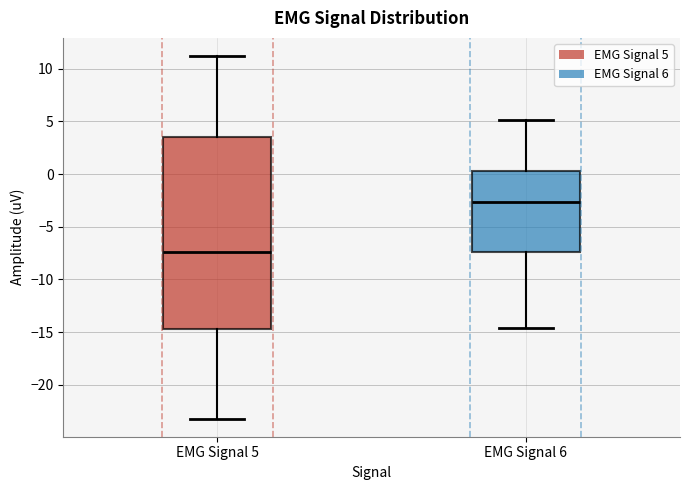

Reading left to right, read every box against the y-axis: the position of its median line, the range the box covers, and the ends of its whiskers. The values are not printed on the chart, so give them approximately, as read against the axis.

EMG Signal 5: median -7.5, box -14.5 to 3.5, whiskers -23.0 to 11.0
EMG Signal 6: median -2.5, box -7.5 to 0.5, whiskers -14.5 to 5.0